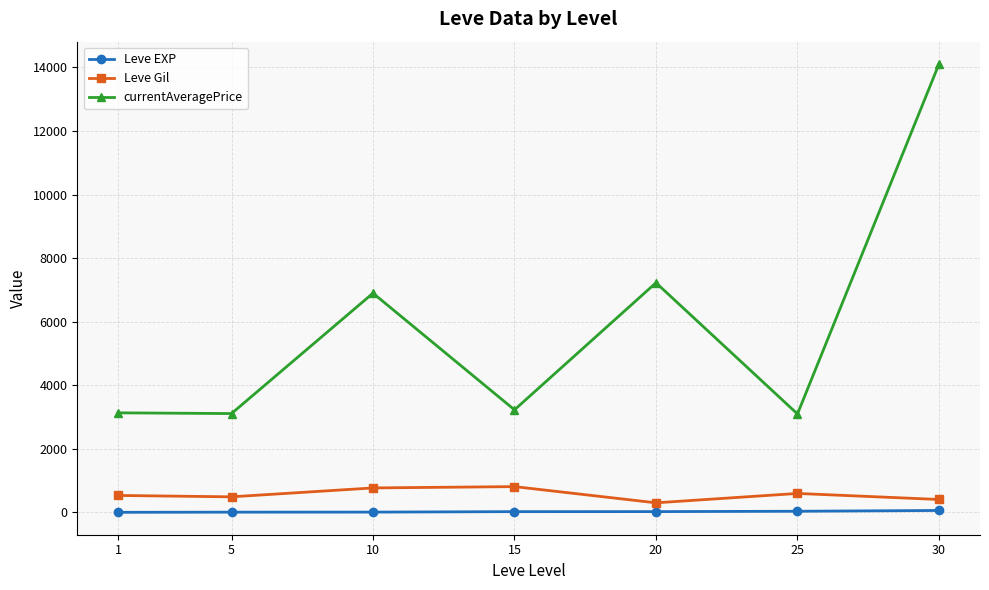

Does the chart display data point markers on the line(s)?

Yes